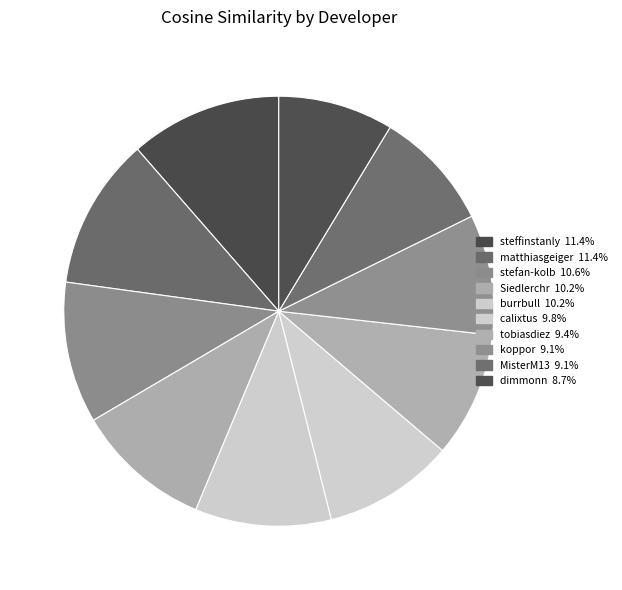

What is the largest slice in the pie chart?

steffinstanly